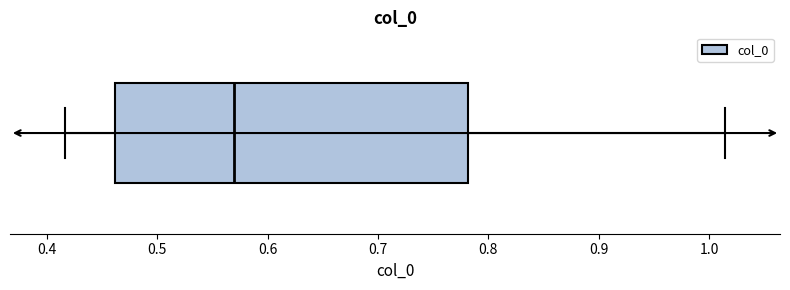

Read this box plot against the x-axis: the position of the median line, the range covered by the box, and the ends of both whiskers. The values are not printed on the chart, so give them approximately, as read against the axis.

median 0.57, box 0.46 to 0.78, whiskers 0.42 to 1.01